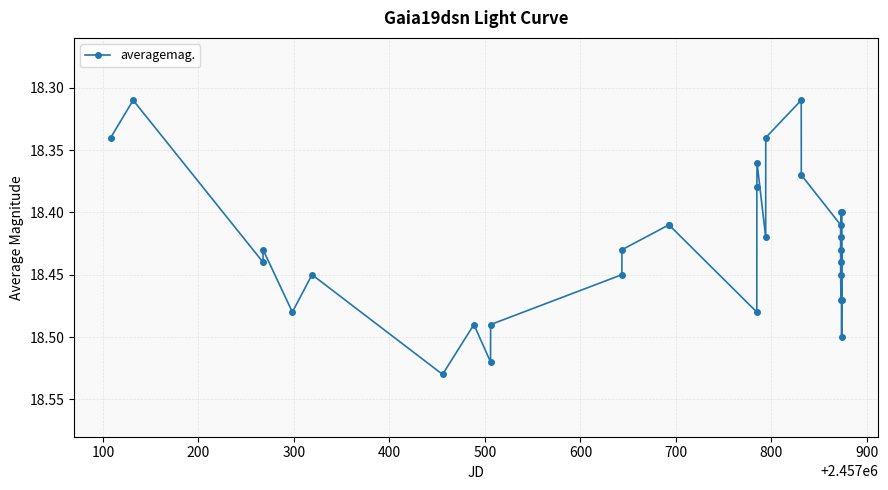

What is the sum of all values?

571.2